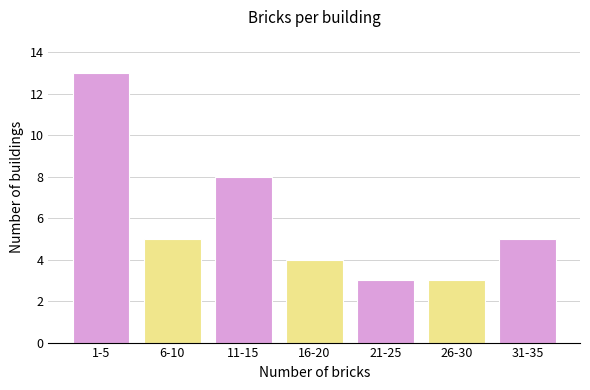

Reading left to right, transcribe all the data shown in this chart.

1-5=13	6-10=5	11-15=8	16-20=4	21-25=3	26-30=3	31-35=5